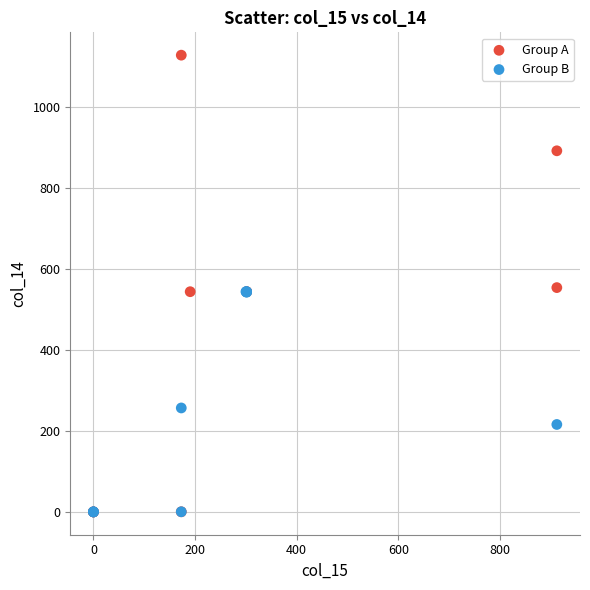

Which series has the largest Y range (max minus min)?

Group A